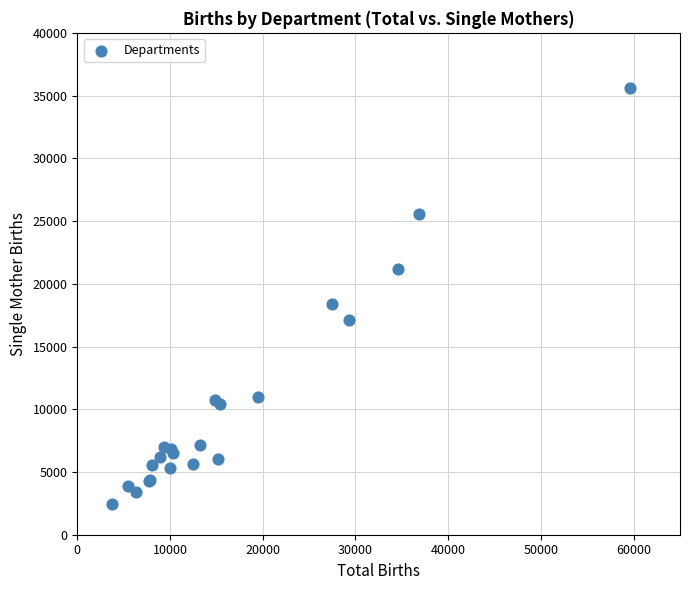

What Y value in the scatter plot is closest to 19055?

18364